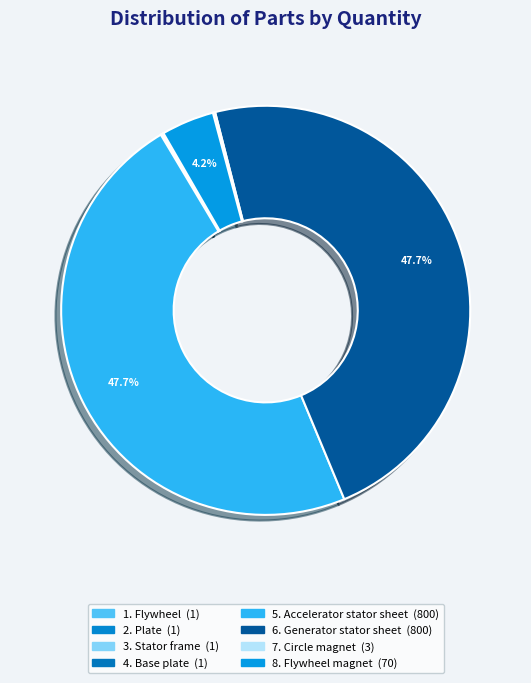

How many slices are in this pie chart?

8